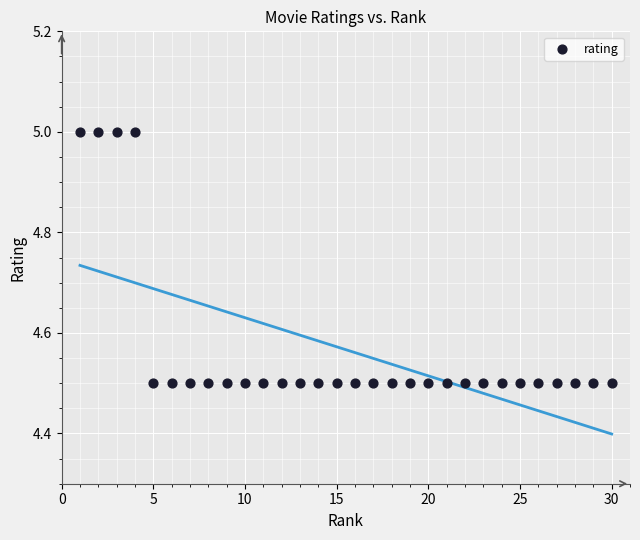

What is the range of X values (max minus min)?

29.0